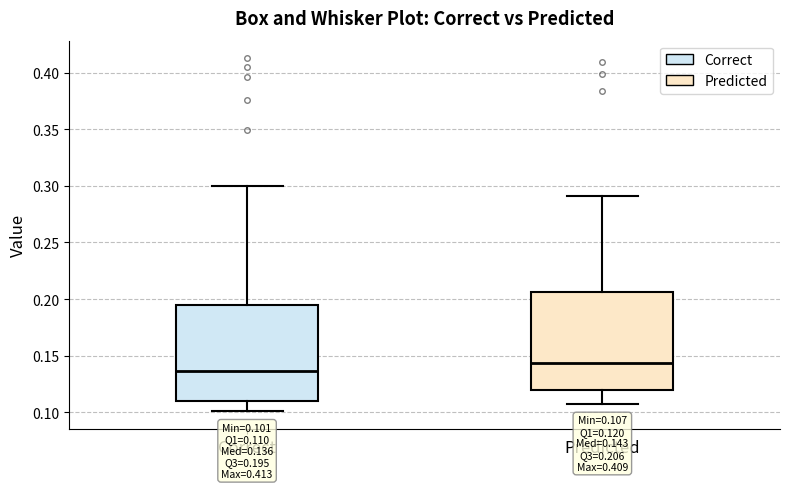

Which box's median line is the lowest?

Correct